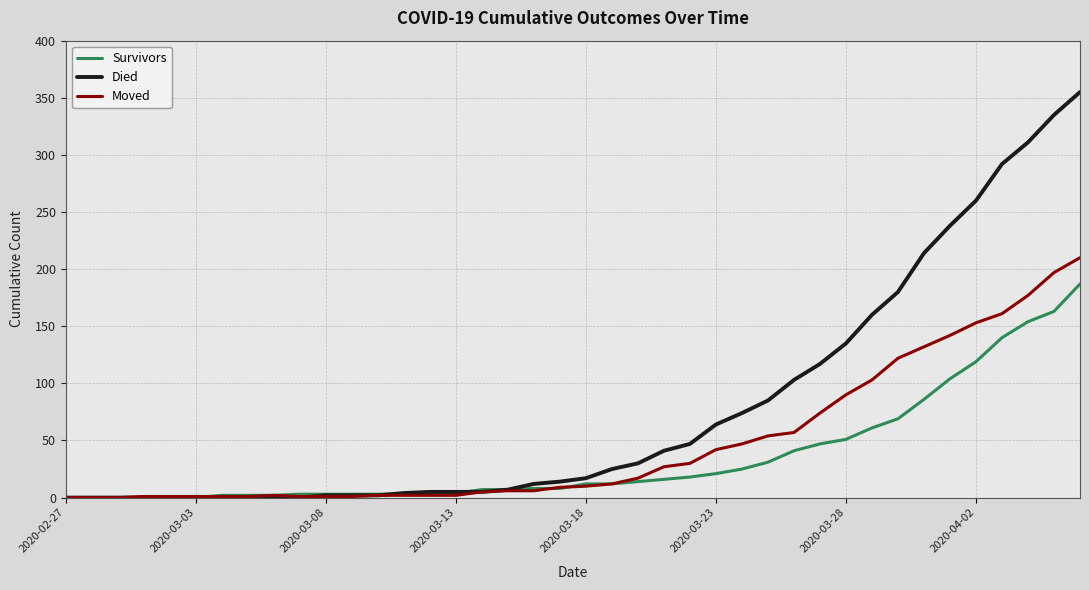

Count the number of categories in the chart.

40